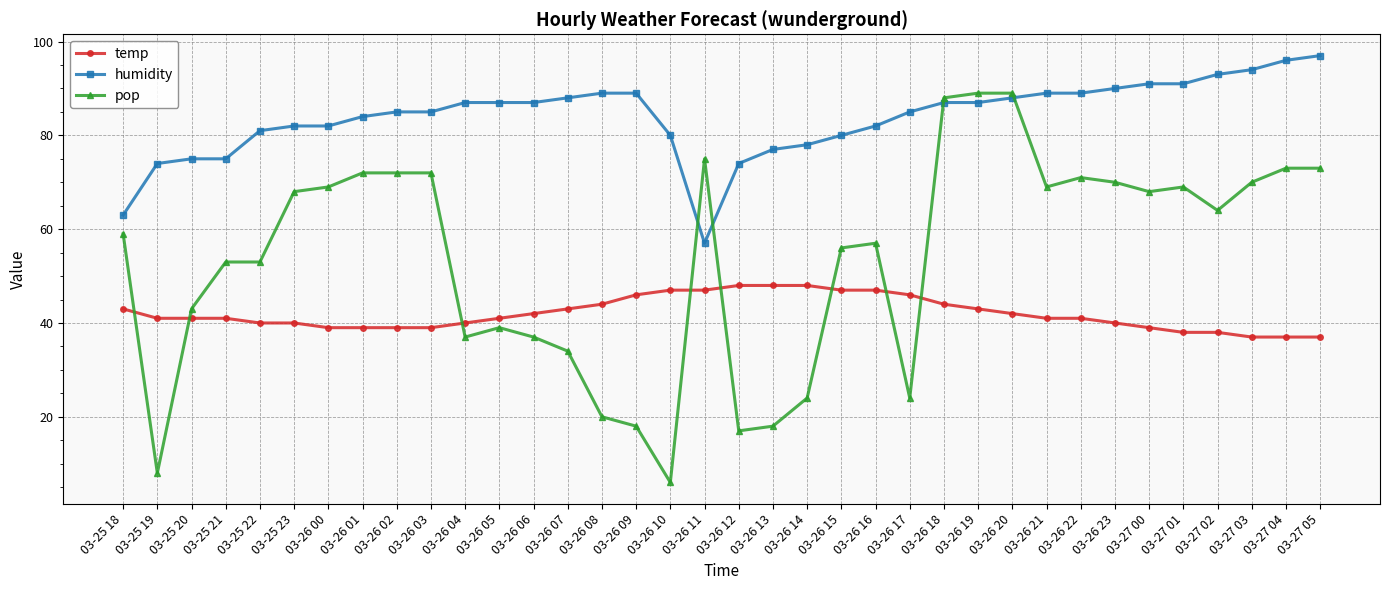

True or false: humidity and temp cross at least once.

False